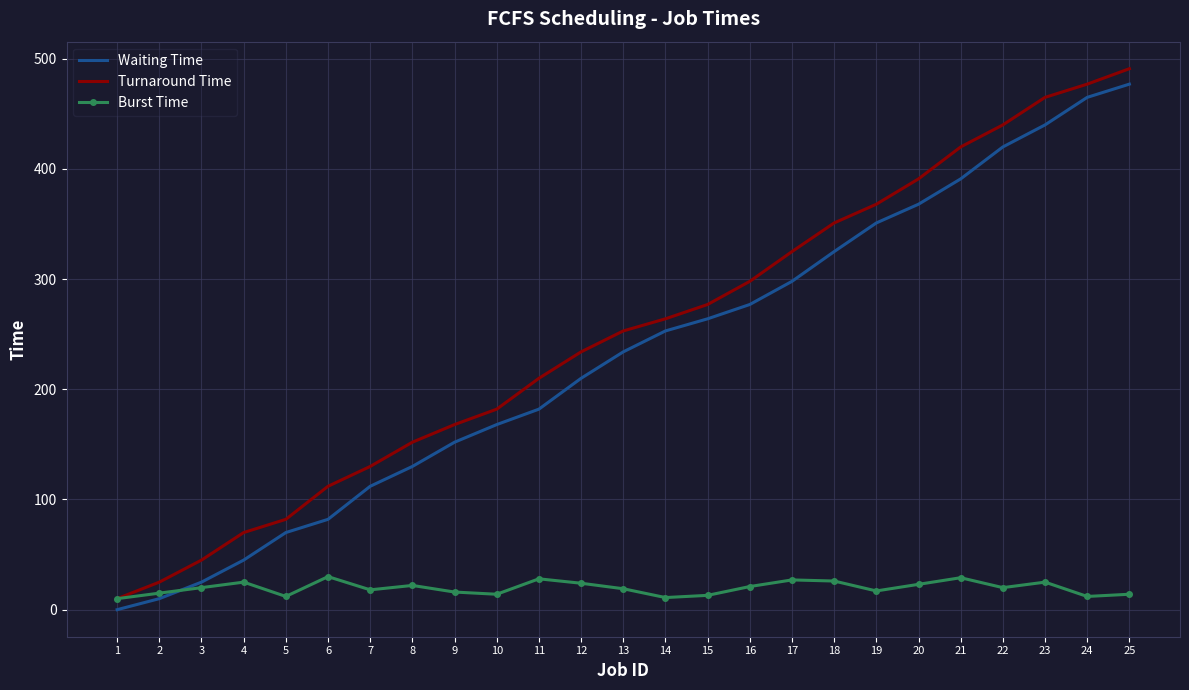

Rank the categories by Turnaround Time value from highest to lowest.

25, 24, 23, 22, 21, 20, 19, 18, 17, 16, 15, 14, 13, 12, 11, 10, 9, 8, 7, 6, 5, 4, 3, 2, 1